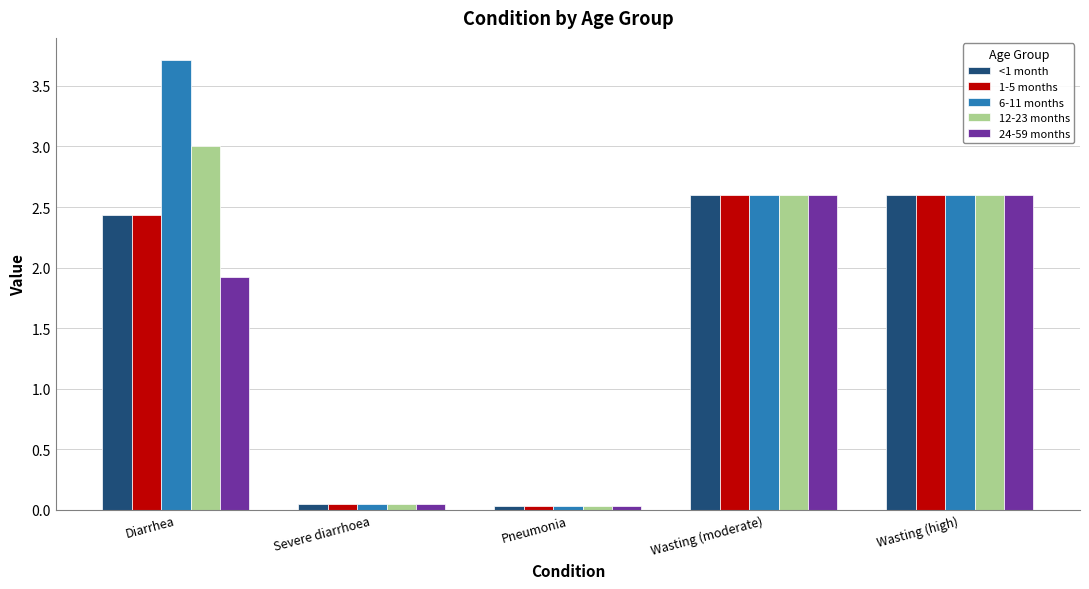

How many values in the 6-11 months series are below 2?

2